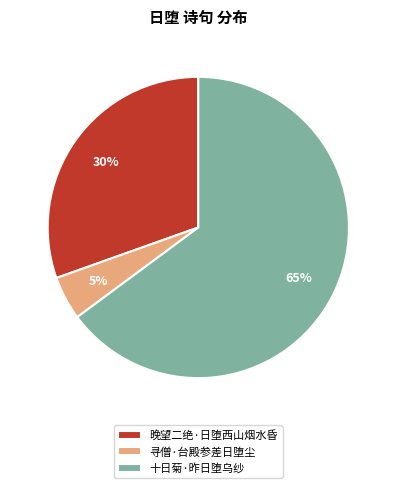

What is the majority slice?

十日菊·昨日堕乌纱